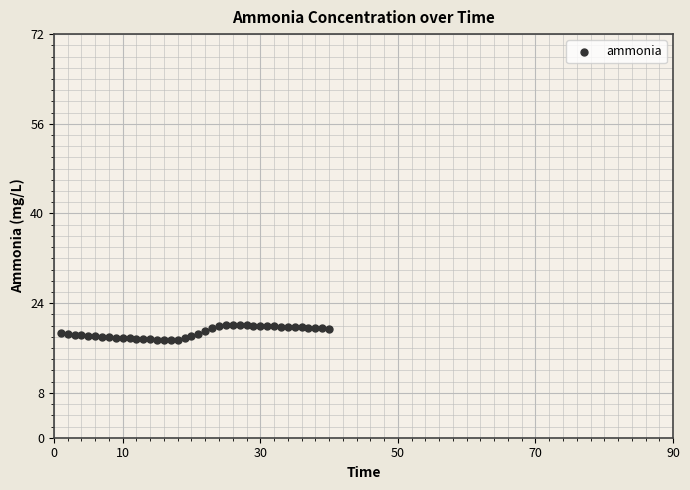

What is the range of X values (max minus min)?

39.0